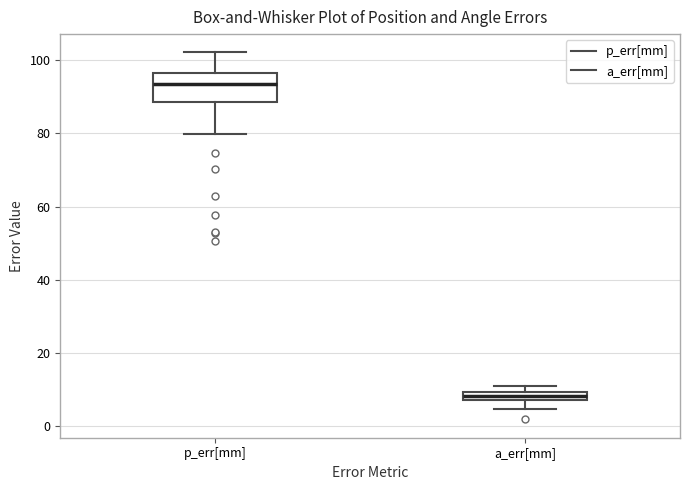

Comparing the boxes themselves (not the whiskers), which one is the tallest?

p_err[mm]